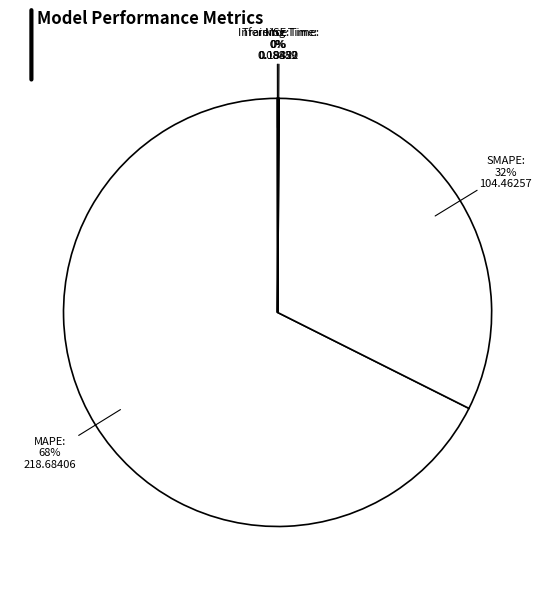

Does any single category account for the majority?

Yes